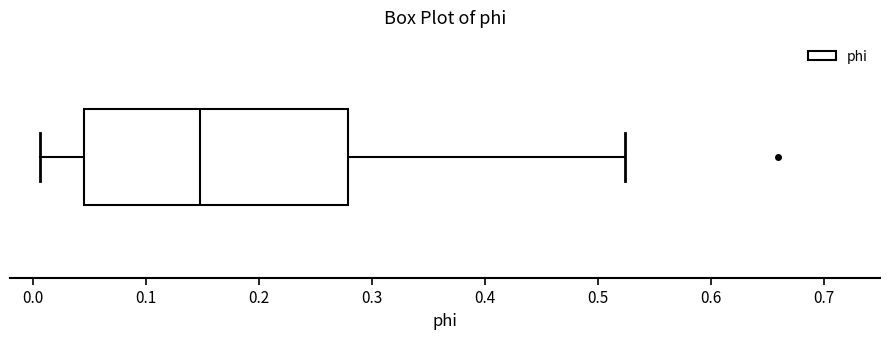

Where is the left edge of the box on the x-axis? The values are not printed on the chart, so give them approximately, as read against the axis.

0.05